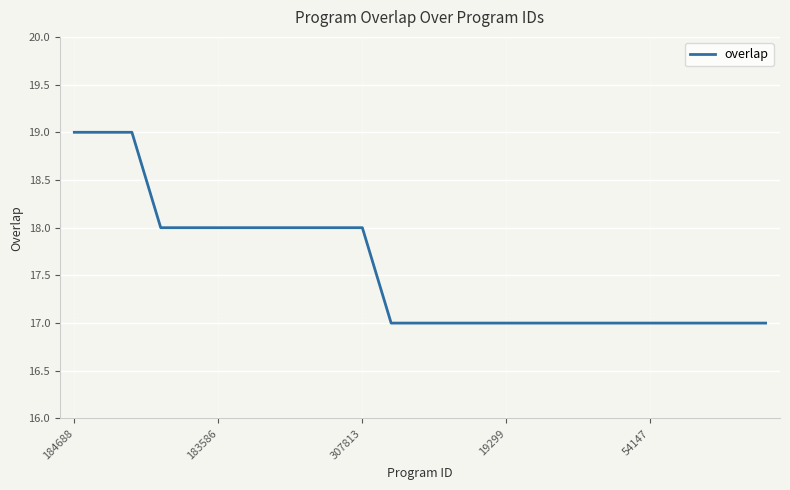

What is the minimum value shown in the chart?

17